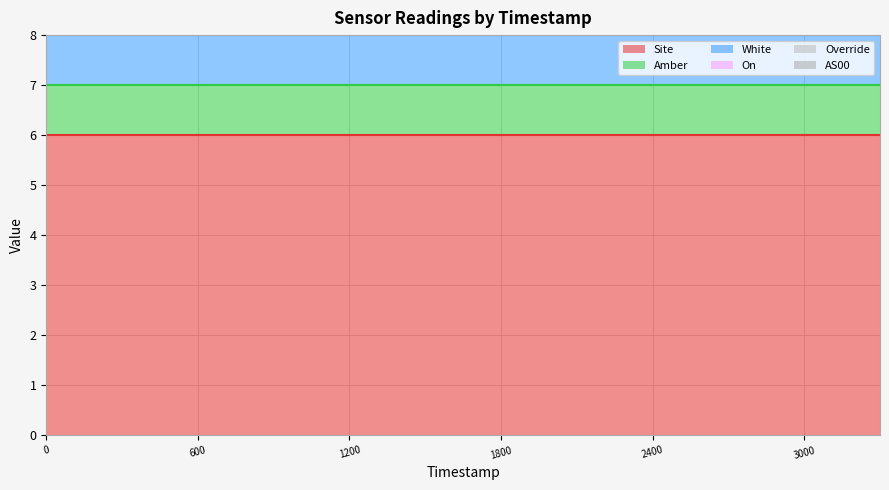

What are all the series names shown in the legend?

Site, Amber, White, On, Override, AS00